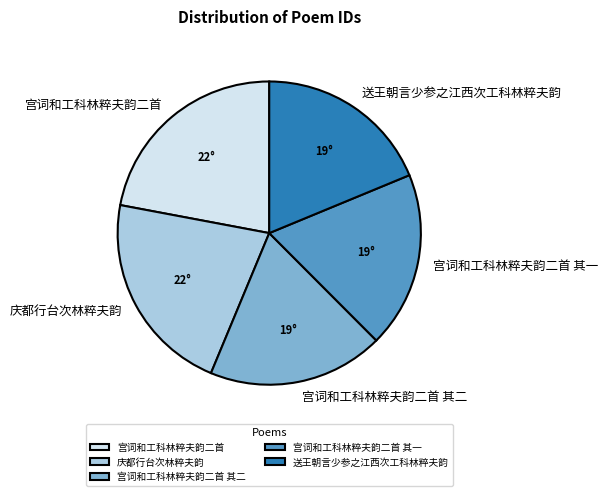

What is the ratio of the value at 送王朝言少参之江西次工科林粹夫韵 to the value at 宫词和工科林粹夫韵二首 其一?

1.0